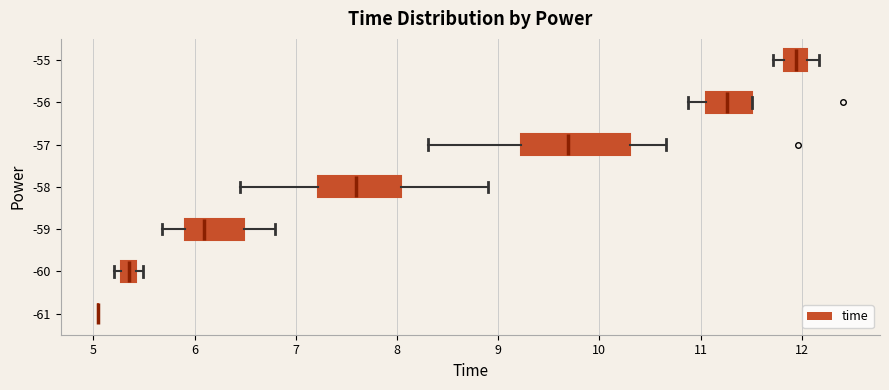

Where does the left whisker of the box at y = -56 end on the x-axis? The values are not printed on the chart, so give them approximately, as read against the axis.

10.9